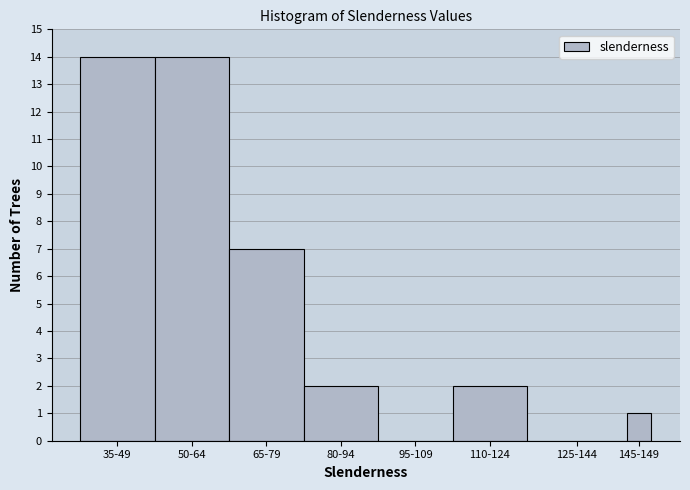

Reading left to right, transcribe all the data shown in this chart.

35-49=14	50-64=14	65-79=7	80-94=2	95-109=0	110-124=2	125-144=0	145-149=1